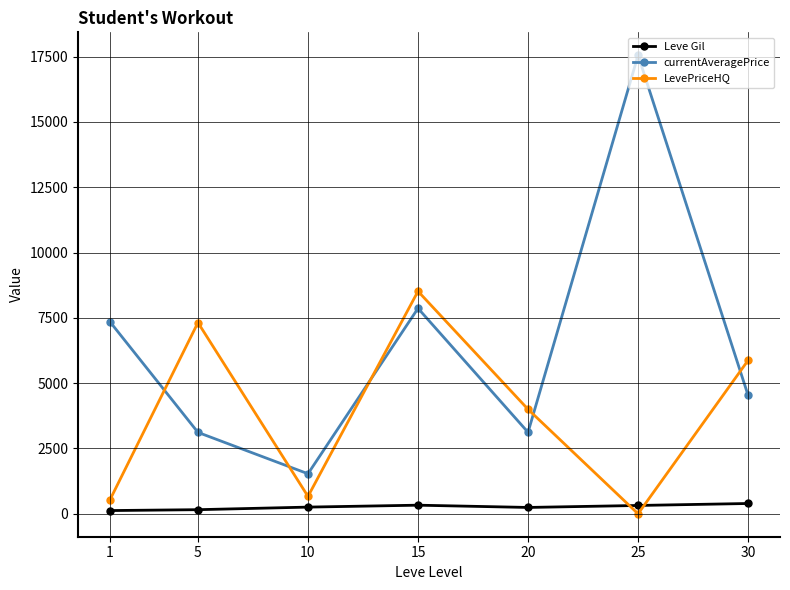

List the series in order of their peak value, lowest first.

Leve Gil, LevePriceHQ, currentAveragePrice